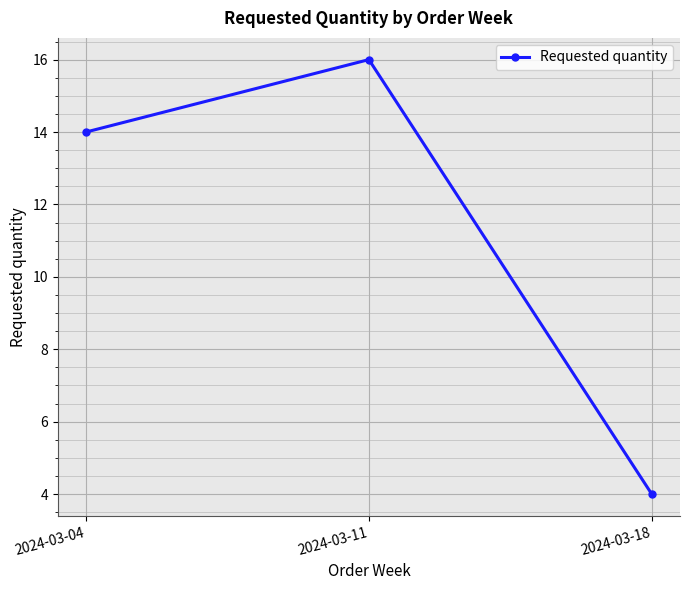

Which label corresponds to the smallest value in the chart?

2024-03-18